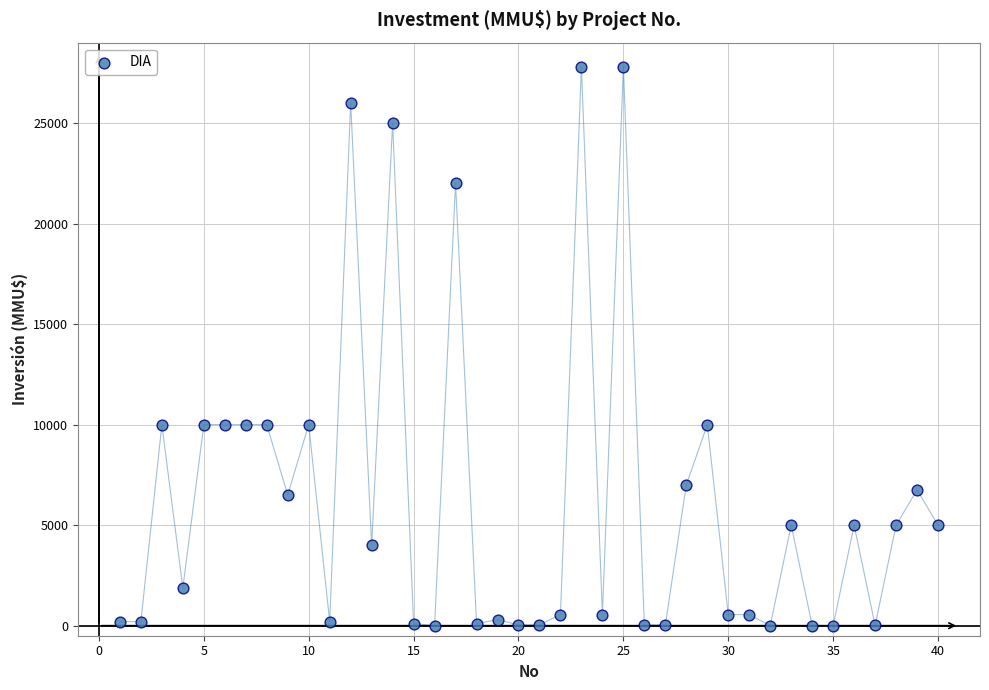

What is the range of X values (max minus min)?

39